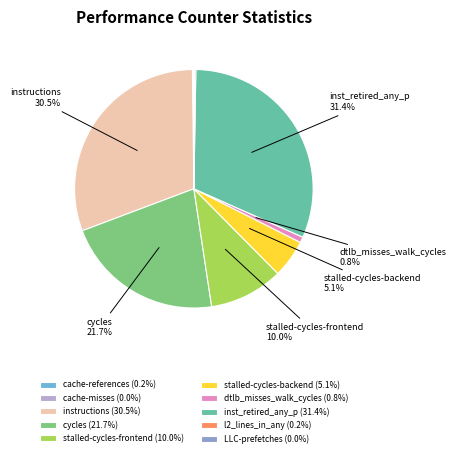

What portion of the pie excludes dtlb_misses_walk_cycles (0.8%)?

99.2%